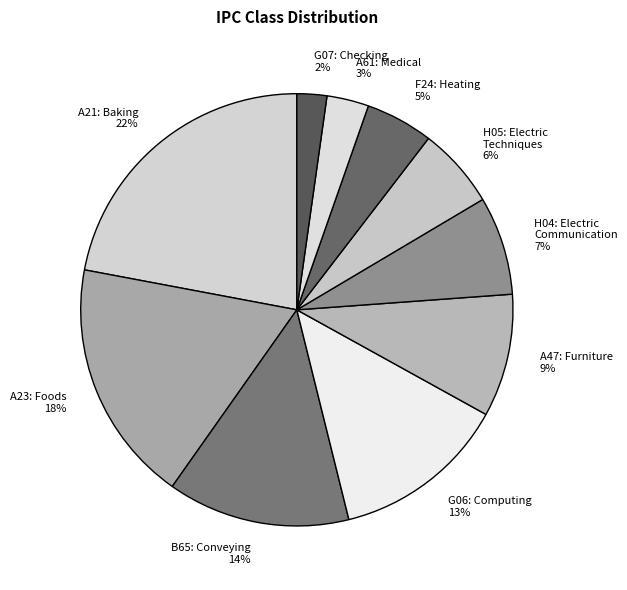

Count the number of slices in the pie.

10